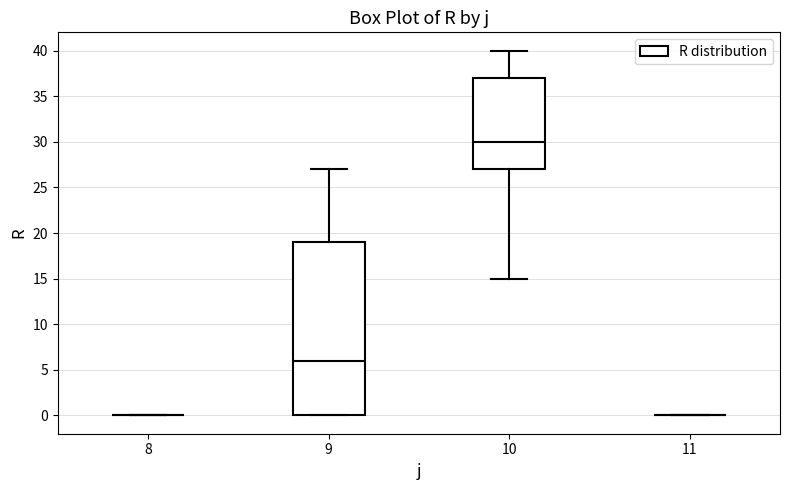

Reading left to right, transcribe this box plot: for each box, give where its median line is, the range the box spans, and where its two whiskers end, as read against the y-axis. The values are not printed on the chart, so give them approximately, as read against the axis.

8: box collapsed to a line at 0, whiskers 0 to 0
9: median 6, box 0 to 19, whiskers 0 to 27
10: median 30, box 27 to 37, whiskers 15 to 40
11: box collapsed to a line at 0, whiskers 0 to 0